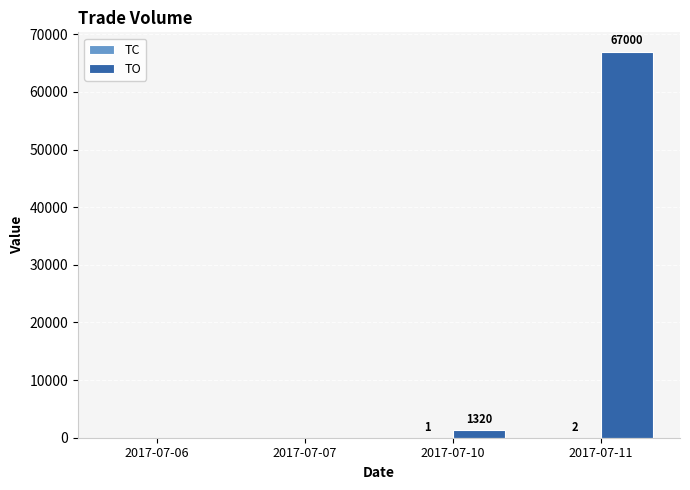

Which series has the largest total across all categories?

TO